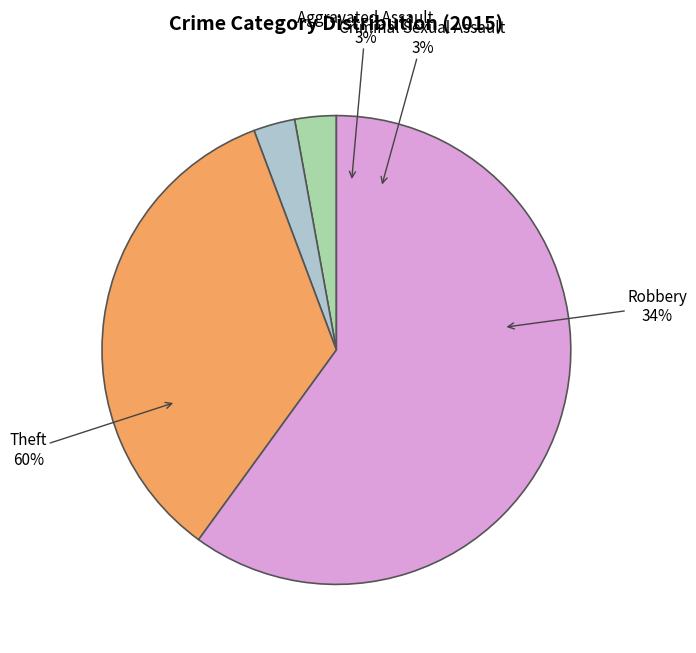

What is the ratio of the value at Robbery to the value at Criminal Sexual Assault?

12.0